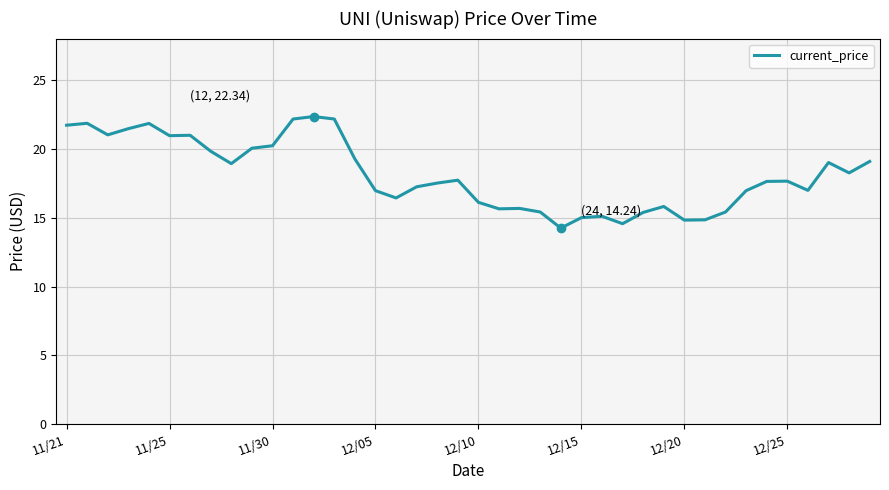

What is the smallest value displayed?

14.2